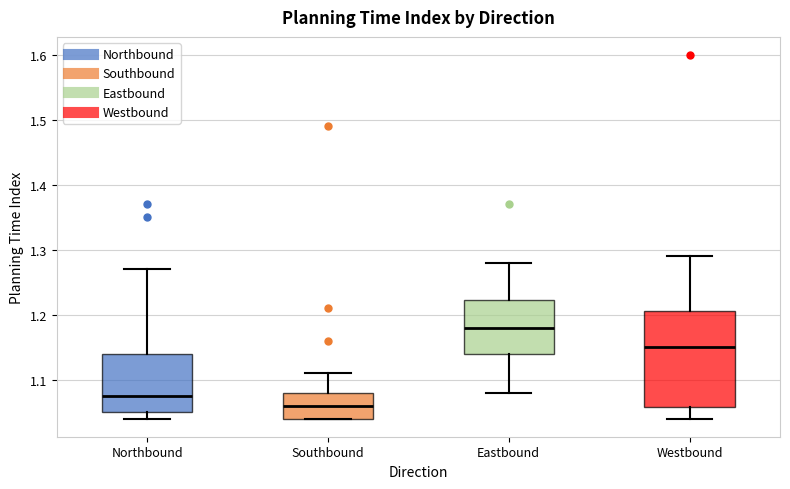

Reading left to right, read every box against the y-axis: the position of its median line, the range the box covers, and the ends of its whiskers. The values are not printed on the chart, so give them approximately, as read against the axis.

Northbound: median 1.08, box 1.05 to 1.14, whiskers 1.04 to 1.27
Southbound: median 1.06, box 1.04 to 1.08, whiskers 1.04 to 1.11
Eastbound: median 1.18, box 1.14 to 1.22, whiskers 1.08 to 1.28
Westbound: median 1.15, box 1.06 to 1.21, whiskers 1.04 to 1.29